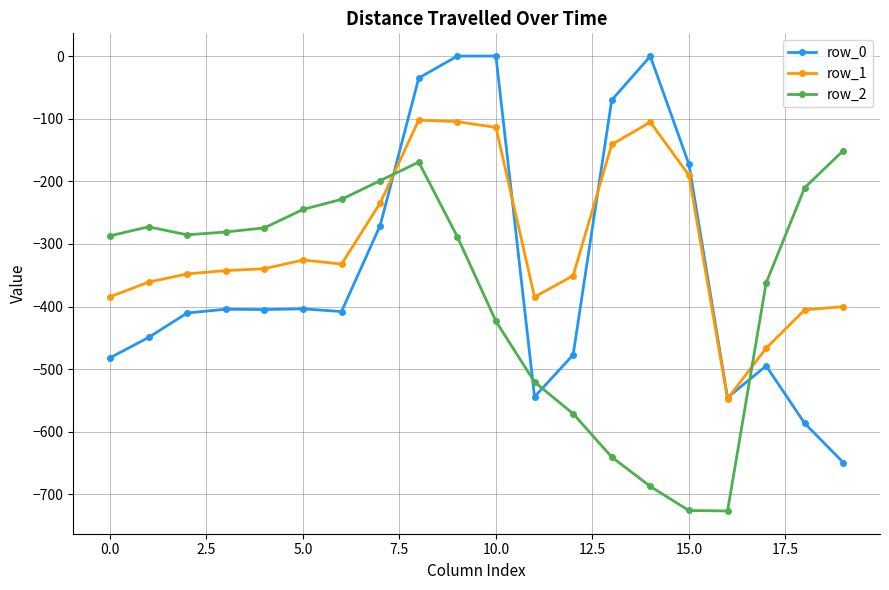

What are all the series names shown in the legend?

row_0, row_1, row_2